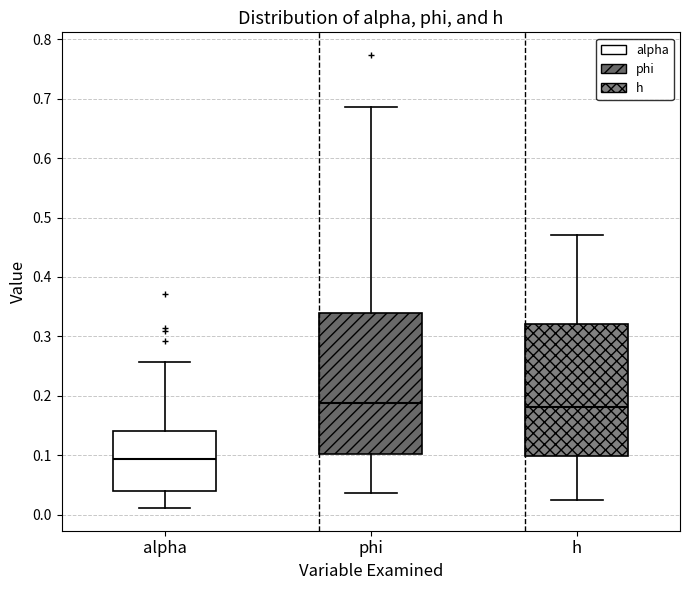

Which box is the tallest, from its lower edge to its upper edge?

phi